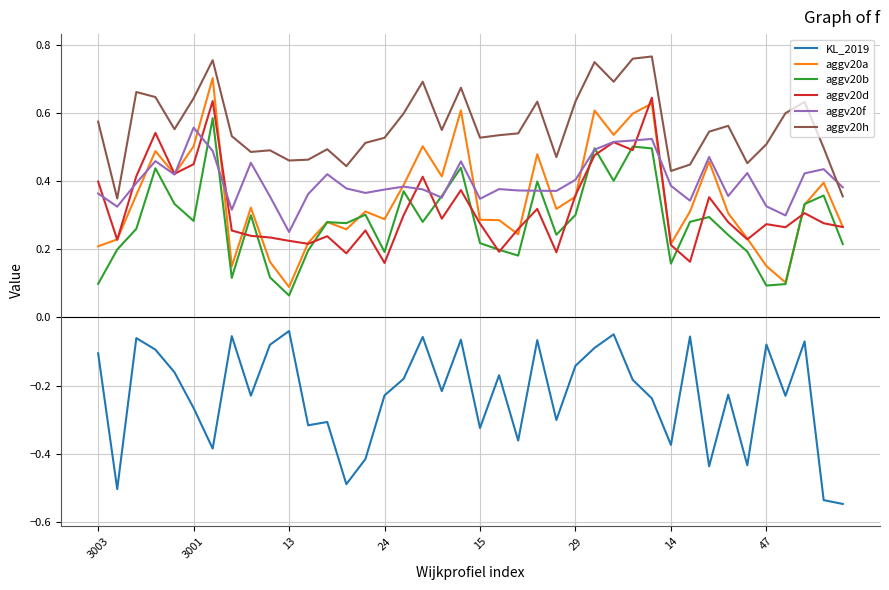

Which series has the largest range (max minus min)?

aggv20a